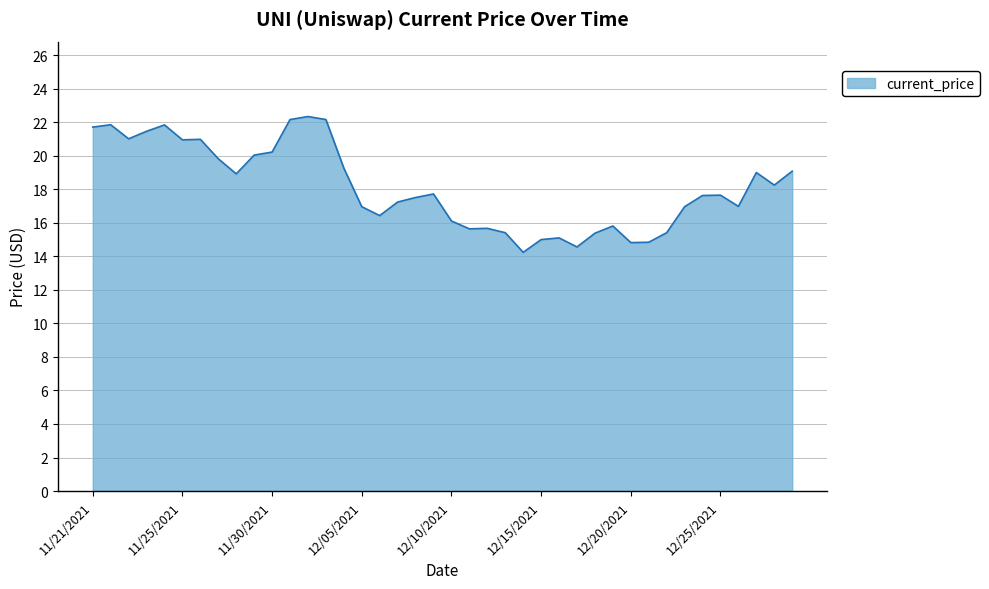

What is the minimum value shown in the chart?

14.2